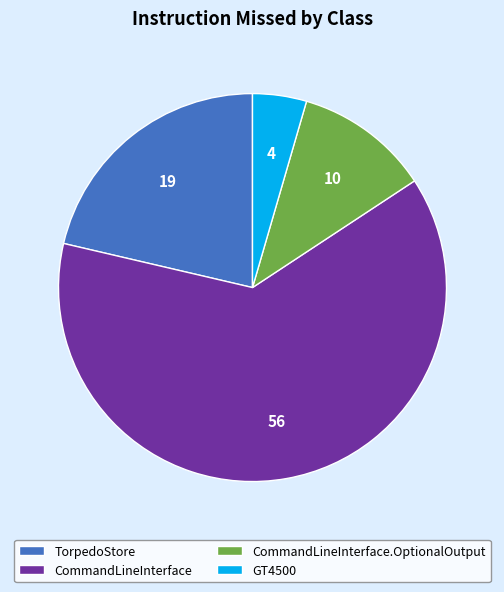

Do TorpedoStore and GT4500 together represent more than half of the pie?

No